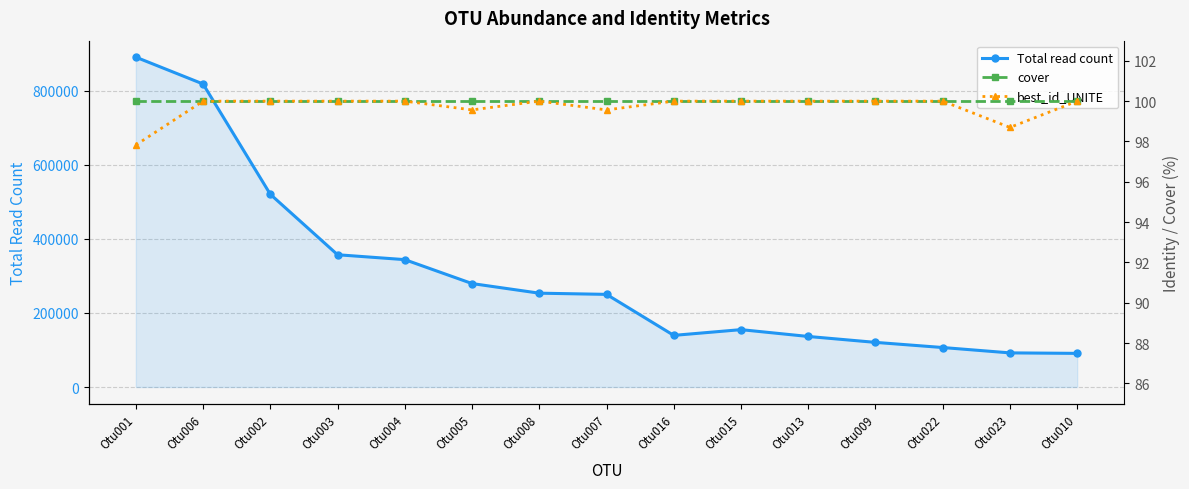

Which series has the largest range (max minus min)?

Total read count